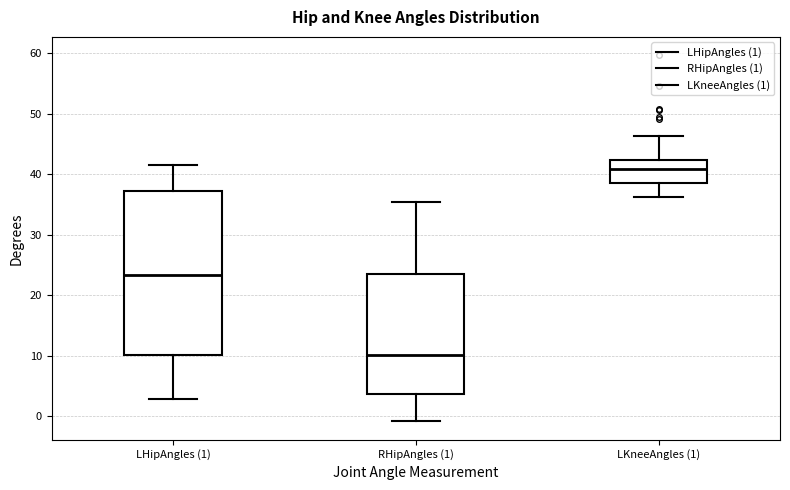

Which box is the tallest, from its lower edge to its upper edge?

LHipAngles (1)